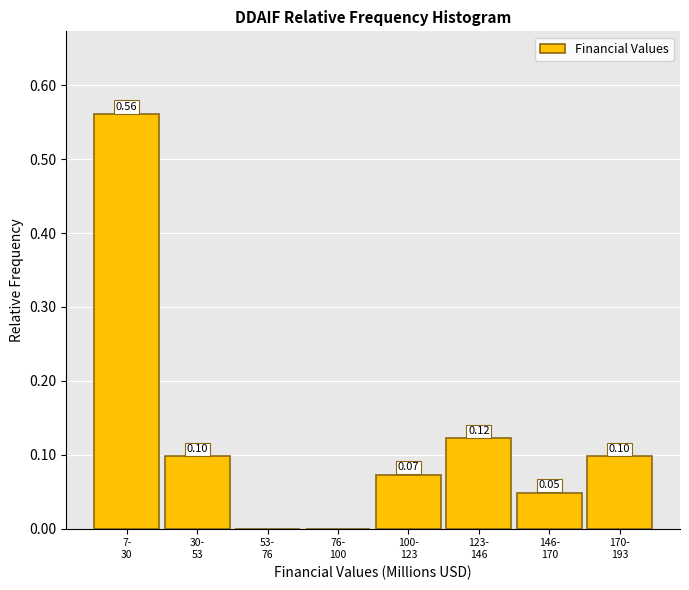

What is the sum of all values?

1.0